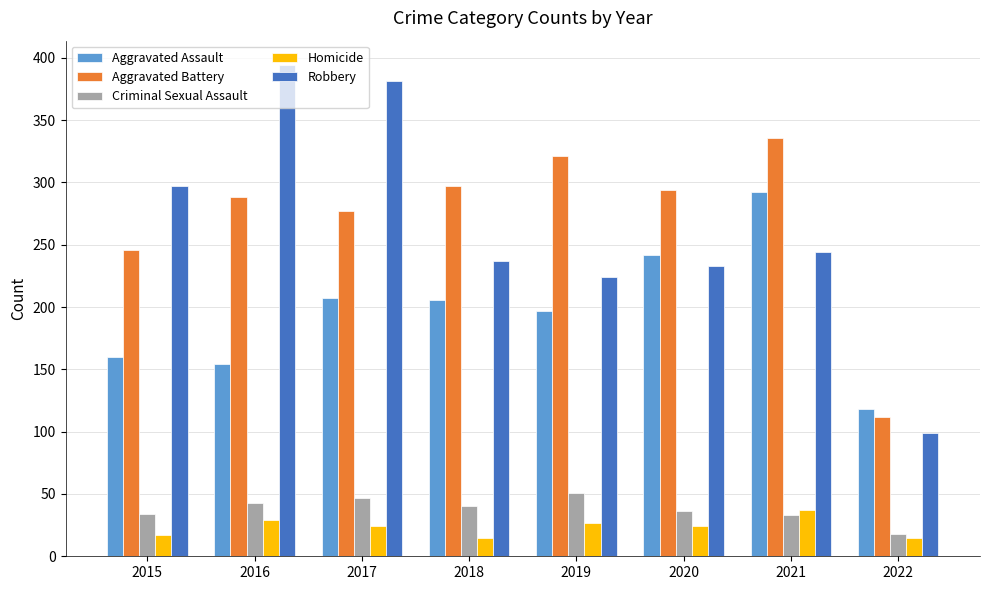

What is the difference between the second highest and minimum values in the Homicide series?

14